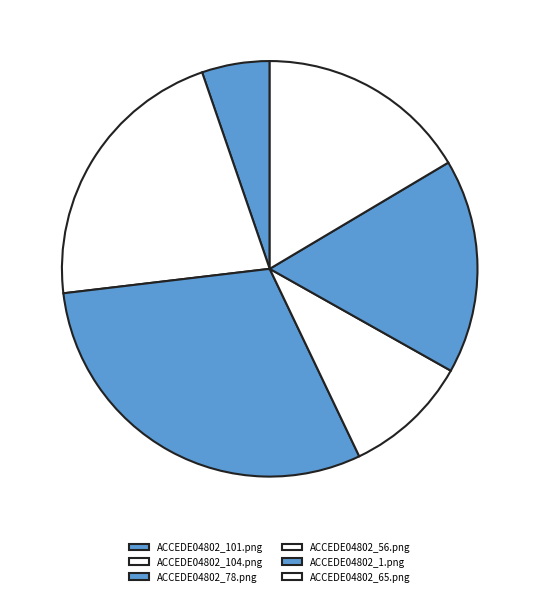

True or false: ACCEDE04802_104.png accounts for 15% of the total.

False